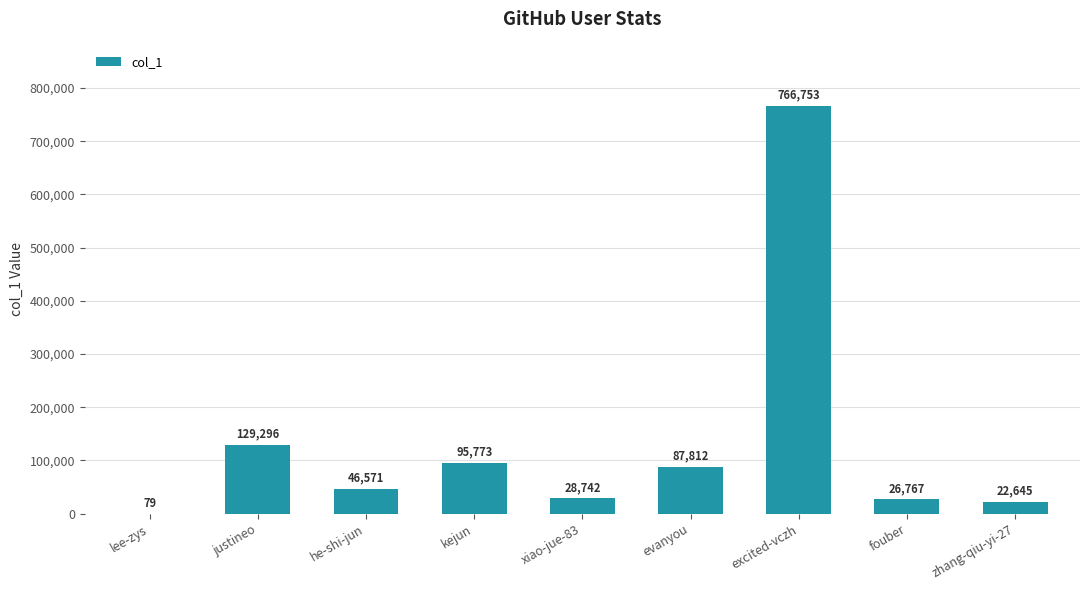

What is the sum of the values at kejun and lee-zys?

95852